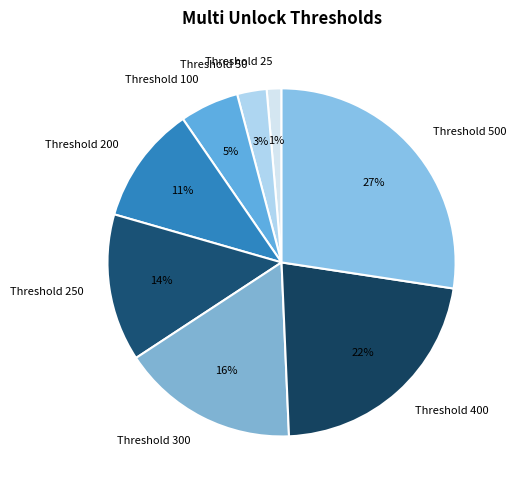

What is the ratio of the value at Threshold 300 to the value at Threshold 200?

1.5